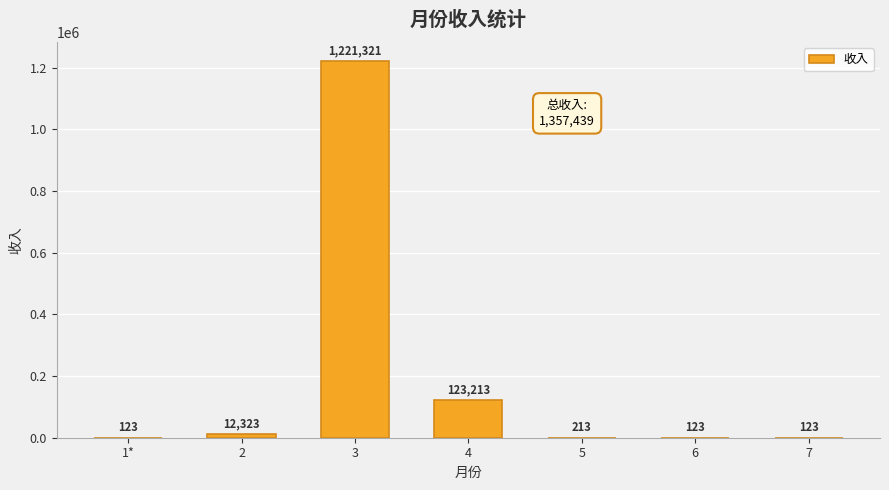

What is the maximum value shown in the chart?

1221321